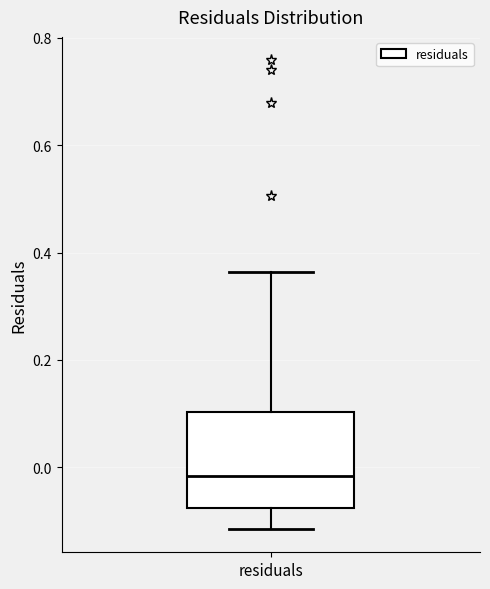

Transcribe this box plot: give where the median line is, the range the box spans, and where the two whiskers end, as read against the y-axis. The values are not printed on the chart, so give them approximately, as read against the axis.

median -0.02, box -0.08 to 0.10, whiskers -0.12 to 0.36